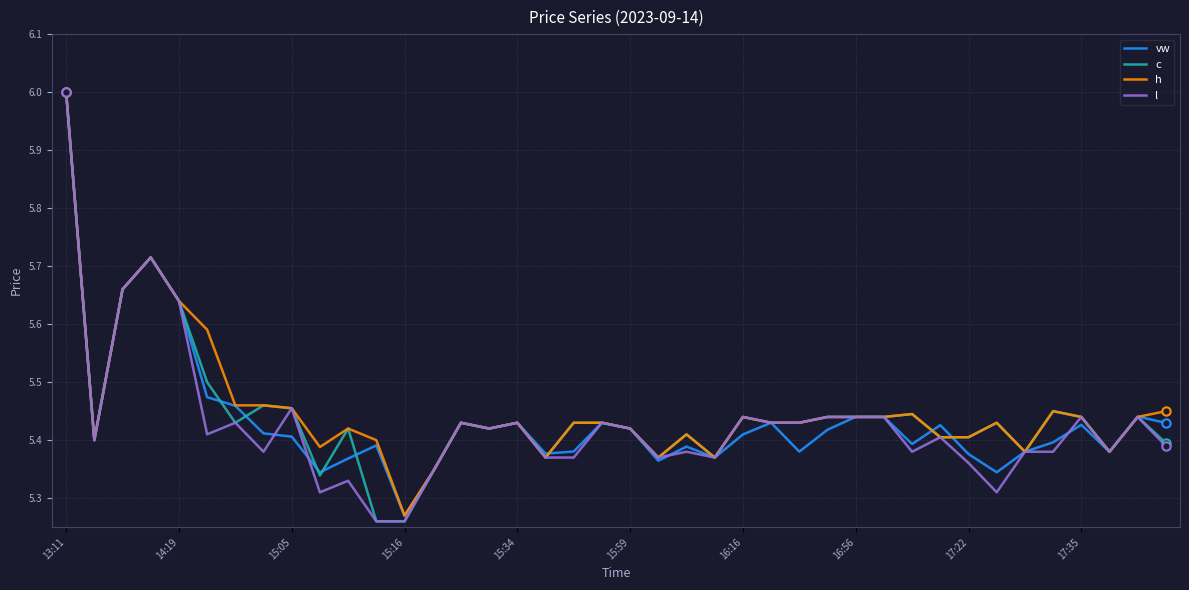

Which category has the highest value across all series?

13:11